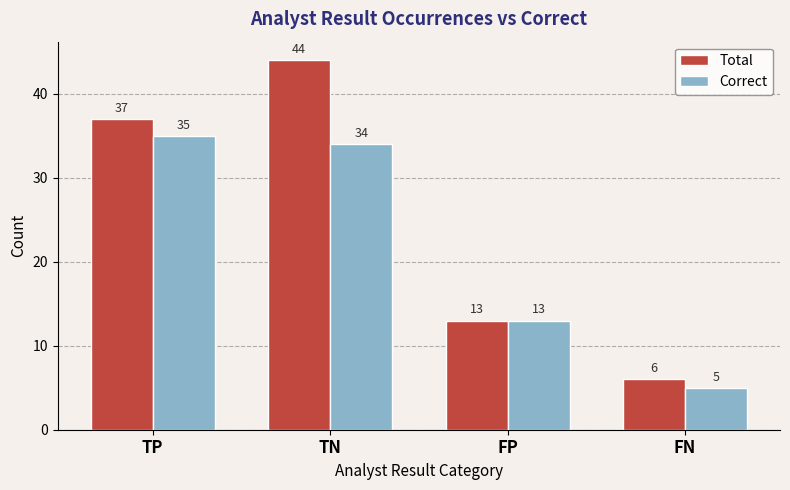

Reading left to right, list all the values displayed in this chart.

Total: TP=37	TN=44	FP=13	FN=6
Correct: TP=35	TN=34	FP=13	FN=5